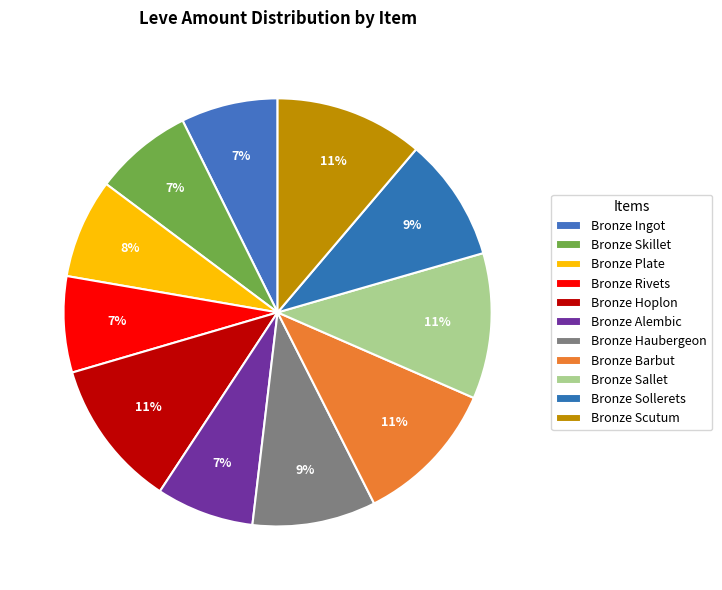

How many slices are in this pie chart?

11